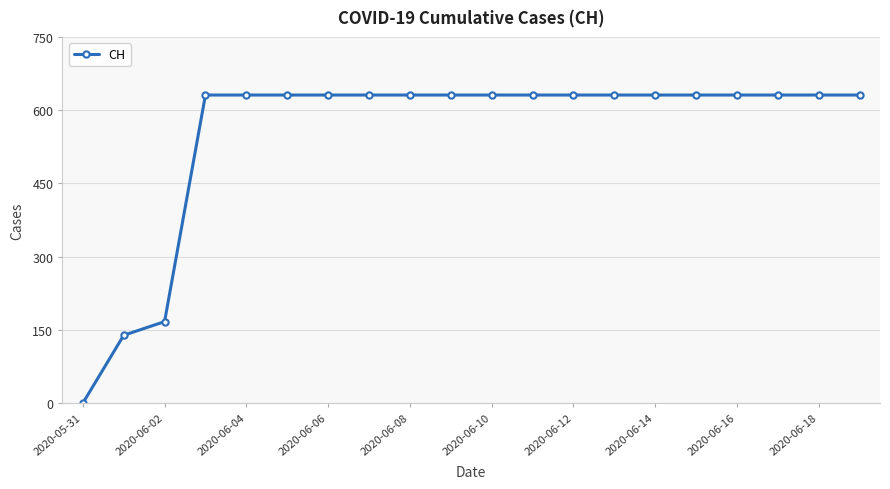

What is the maximum value shown in the chart?

631